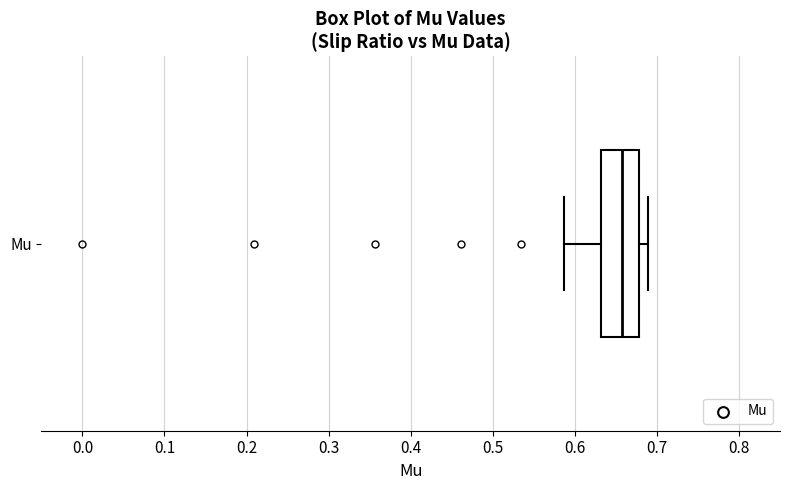

Read this box plot against the x-axis: the position of the median line, the range covered by the box, and the ends of both whiskers. The values are not printed on the chart, so give them approximately, as read against the axis.

median 0.66, box 0.63 to 0.68, whiskers 0.59 to 0.69